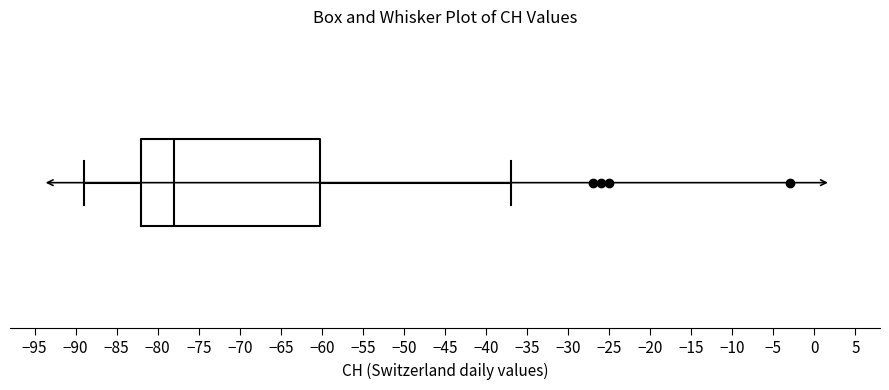

Transcribe this box plot: give where the median line is, the range the box spans, and where the two whiskers end, as read against the x-axis. The values are not printed on the chart, so give them approximately, as read against the axis.

median -78, box -82 to -60, whiskers -89 to -37